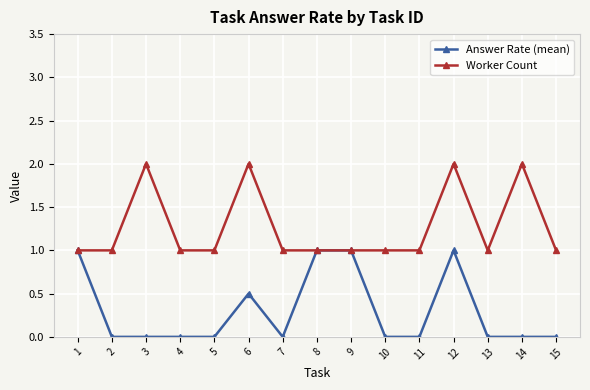

How many lines are shown in the chart?

2